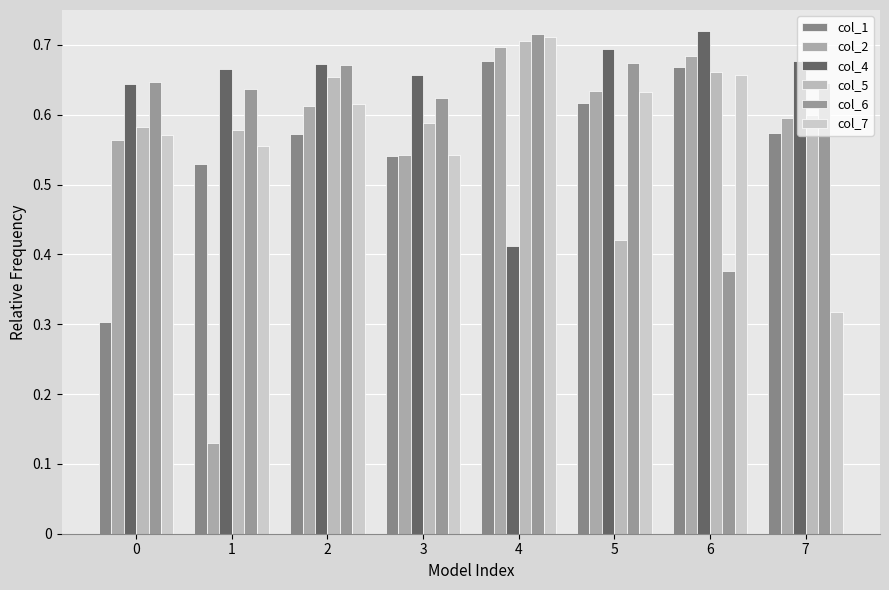

What are all the series names shown in the legend?

col_1, col_2, col_4, col_5, col_6, col_7